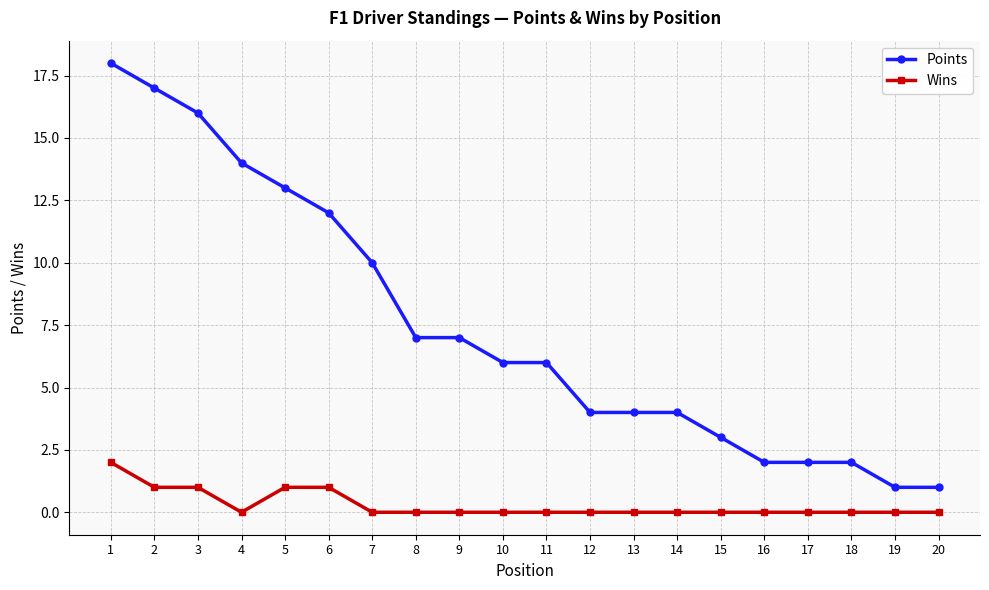

List the series in order of their peak value, lowest first.

Wins, Points